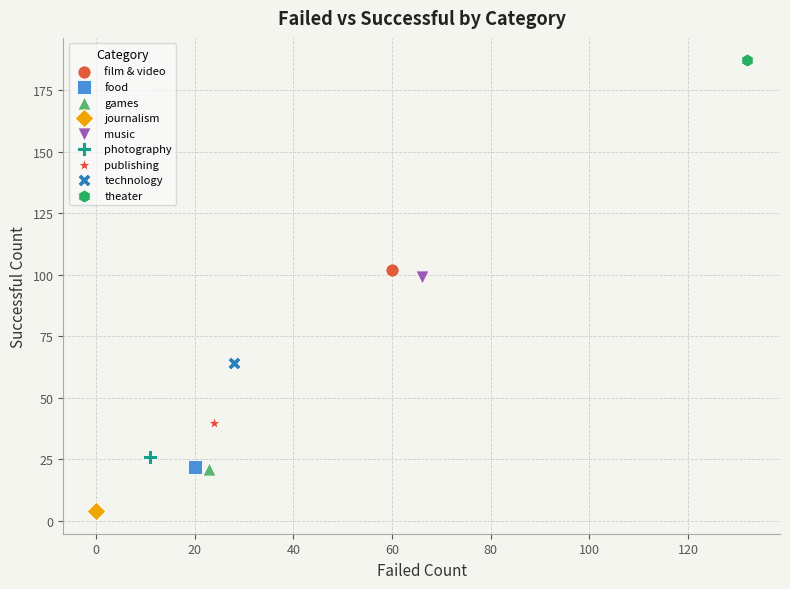

Which series reaches the minimum Y coordinate?

journalism